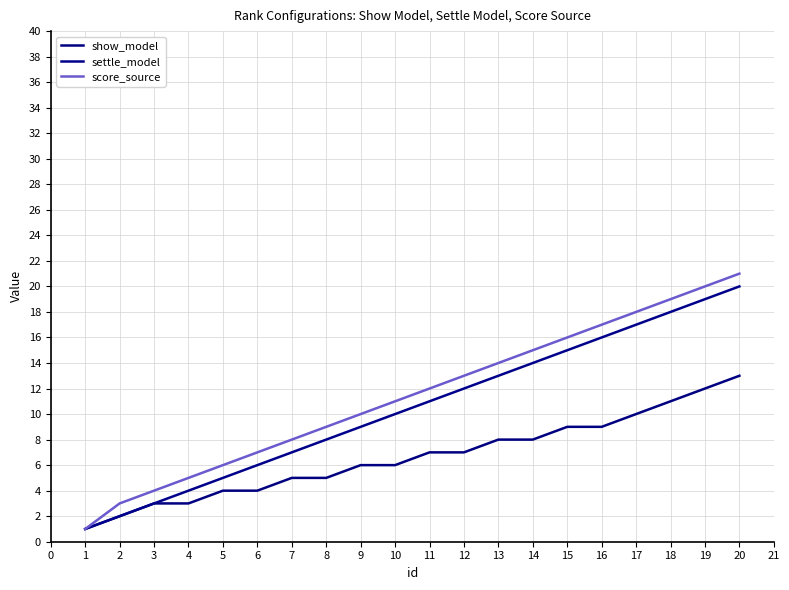

How many distinct data groups are displayed?

3